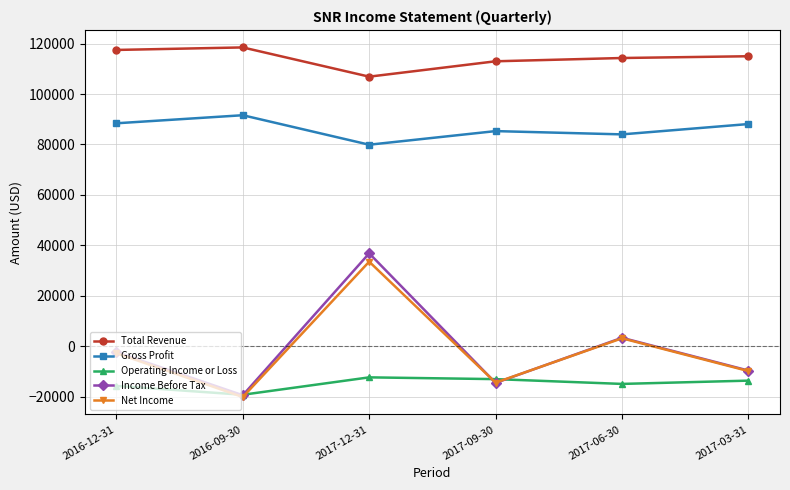

What is the value of the Income Before Tax point at the 5th from the left?

3300